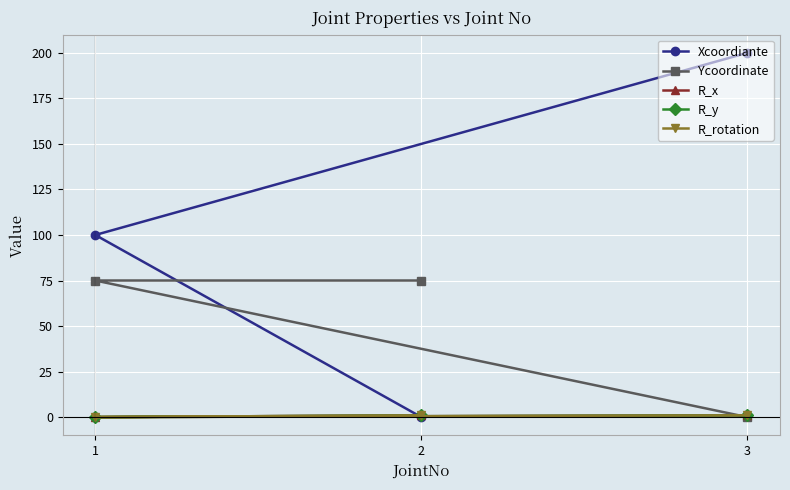

What value does the Ycoordinate series have at 2?

75